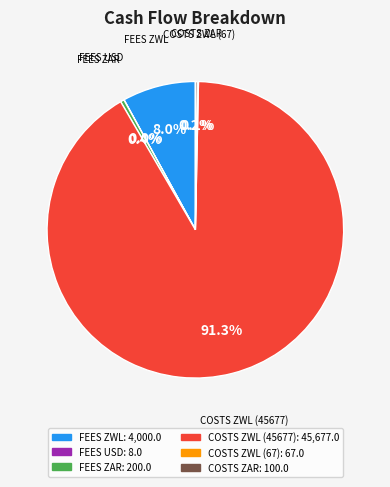

Is there a majority slice in this chart?

Yes